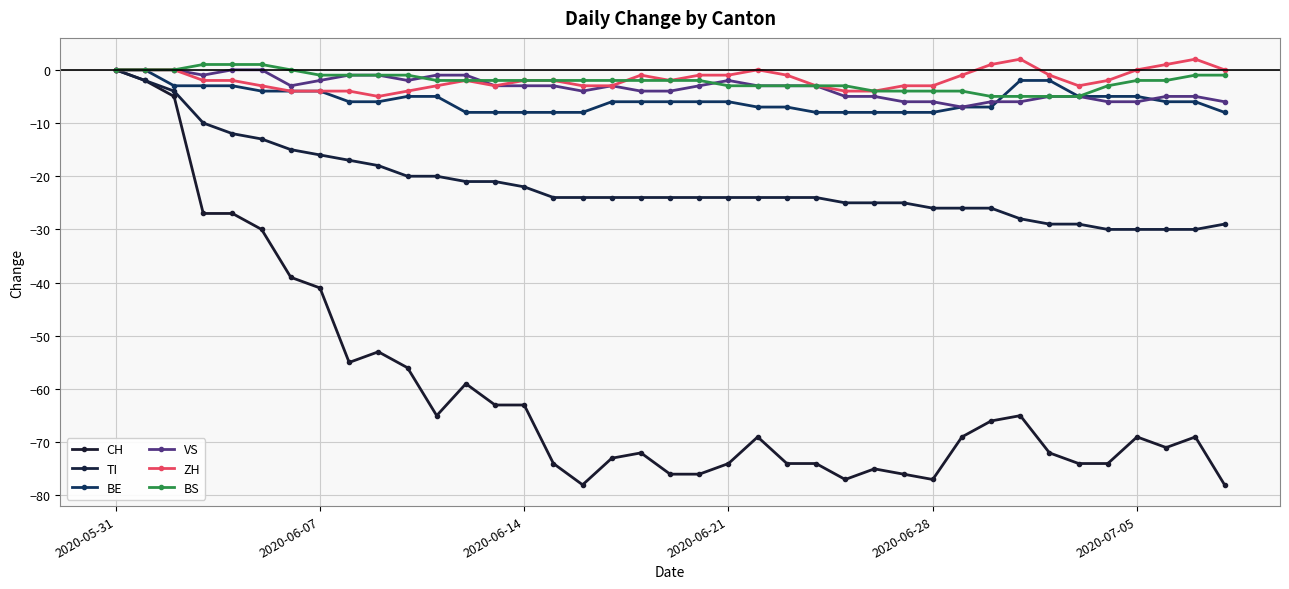

Reading left to right, what are all the values shown in this chart?

CH: 0	-2	-5	-27	-27	-30	-39	-41	-55	-53	-56	-65	-59	-63	-63	-74	-78	-73	-72	-76	-76	-74	-69	-74	-74	-77	-75	-76	-77	-69	-66	-65	-72	-74	-74	-69	-71	-69	-78
TI: 0	-2	-4	-10	-12	-13	-15	-16	-17	-18	-20	-20	-21	-21	-22	-24	-24	-24	-24	-24	-24	-24	-24	-24	-24	-25	-25	-25	-26	-26	-26	-28	-29	-29	-30	-30	-30	-30	-29
BE: 0	0	-3	-3	-3	-4	-4	-4	-6	-6	-5	-5	-8	-8	-8	-8	-8	-6	-6	-6	-6	-6	-7	-7	-8	-8	-8	-8	-8	-7	-7	-2	-2	-5	-5	-5	-6	-6	-8
VS: 0	0	0	-1	0	0	-3	-2	-1	-1	-2	-1	-1	-3	-3	-3	-4	-3	-4	-4	-3	-2	-3	-3	-3	-5	-5	-6	-6	-7	-6	-6	-5	-5	-6	-6	-5	-5	-6
ZH: 0	0	0	-2	-2	-3	-4	-4	-4	-5	-4	-3	-2	-3	-2	-2	-3	-3	-1	-2	-1	-1	0	-1	-3	-4	-4	-3	-3	-1	1	2	-1	-3	-2	0	1	2	0
BS: 0	0	0	1	1	1	0	-1	-1	-1	-1	-2	-2	-2	-2	-2	-2	-2	-2	-2	-2	-3	-3	-3	-3	-3	-4	-4	-4	-4	-5	-5	-5	-5	-3	-2	-2	-1	-1